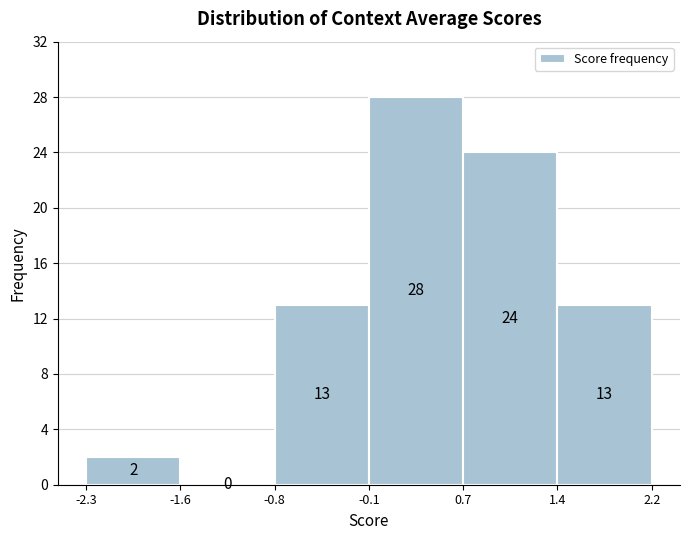

Reading left to right, list every bar in this chart as the range it spans on the x-axis followed by its height.

-2.3 to -1.6: 2
-1.6 to -0.8: 0
-0.8 to -0.1: 13
-0.1 to 0.7: 28
0.7 to 1.4: 24
1.4 to 2.2: 13